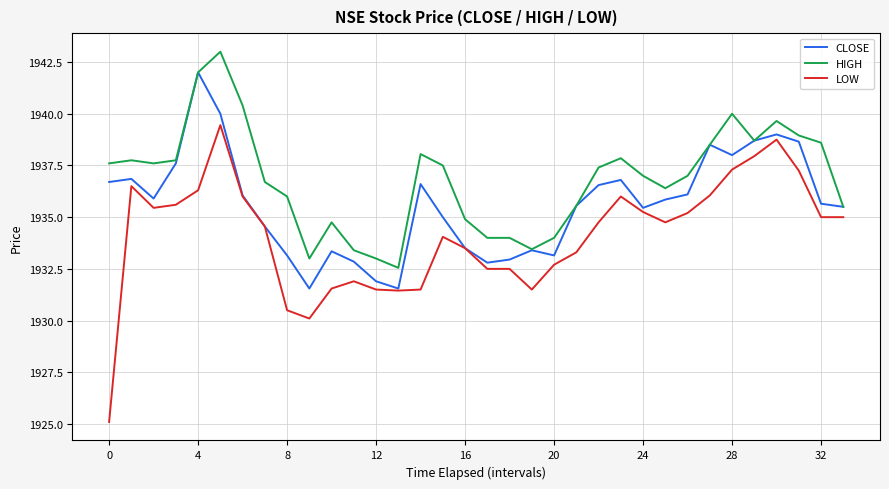

Which series has the largest total across all categories?

HIGH